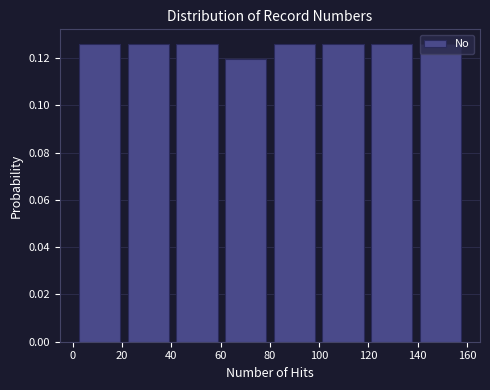

What is the height of the bar covering 2 to 20 on the x-axis? Neither the bar edges nor the heights are printed on the chart, so give them approximately, as read against the axes.

0.126